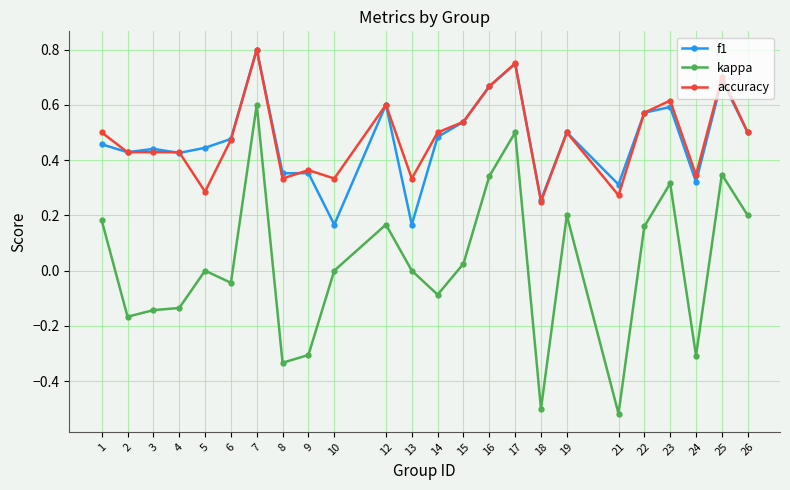

Is this an area chart (filled region under the line)?

No